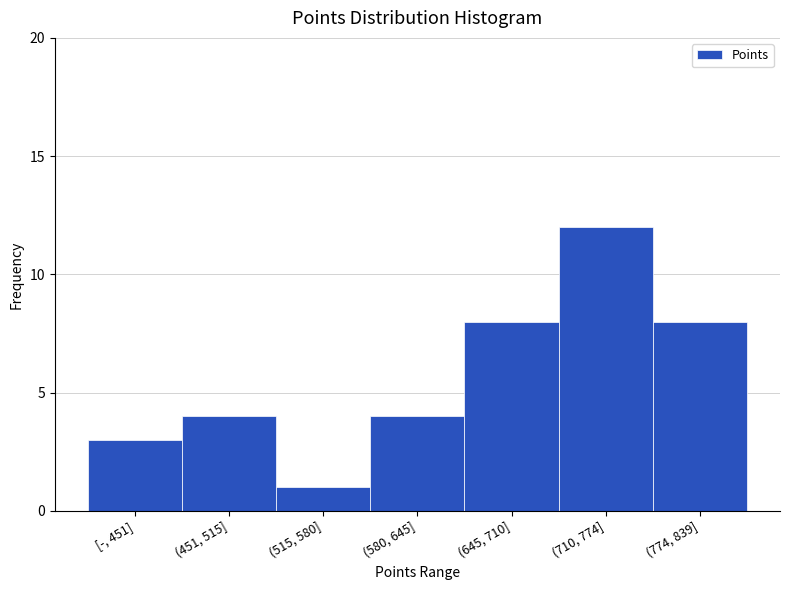

Reading left to right, transcribe all the data shown in this chart.

3	4	1	4	8	12	8